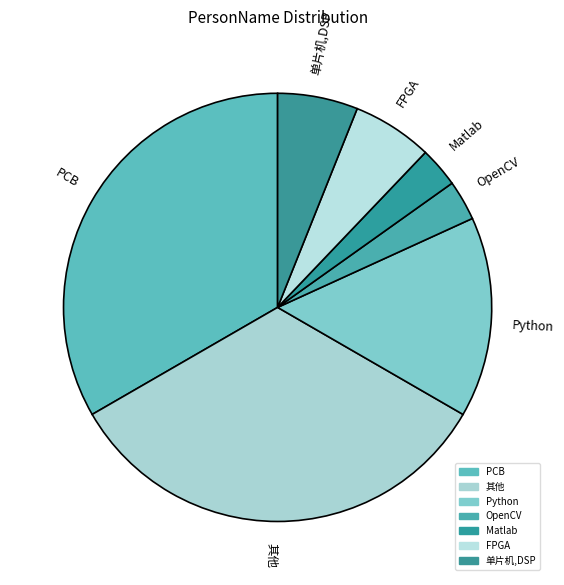

Between FPGA and PCB, which is larger?

PCB